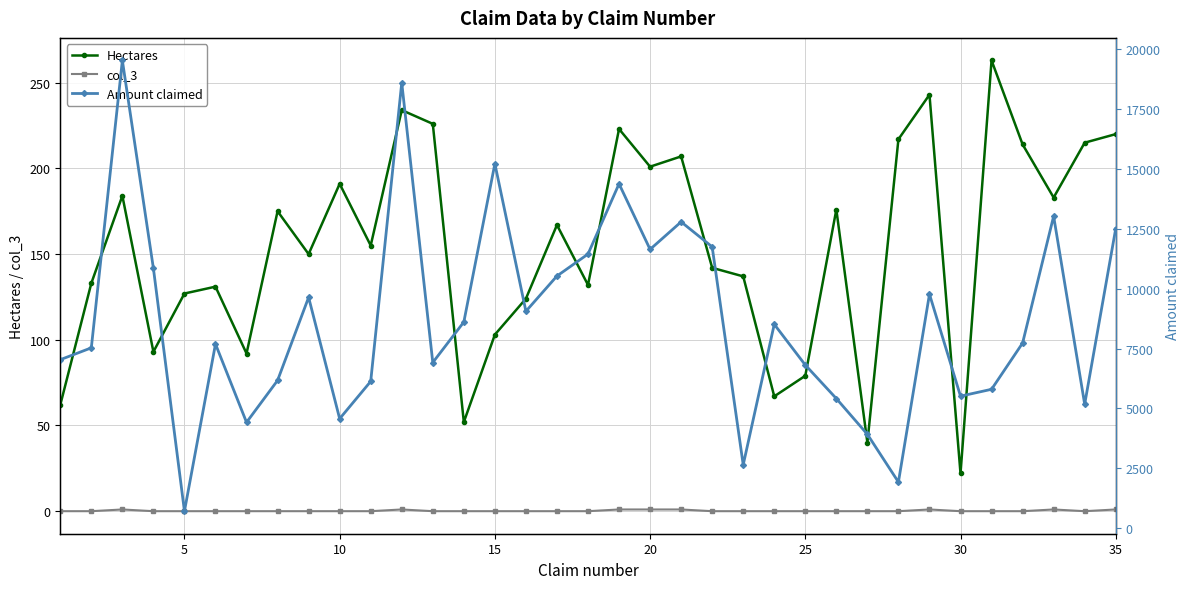

At which label does Hectares reach its minimum?

30